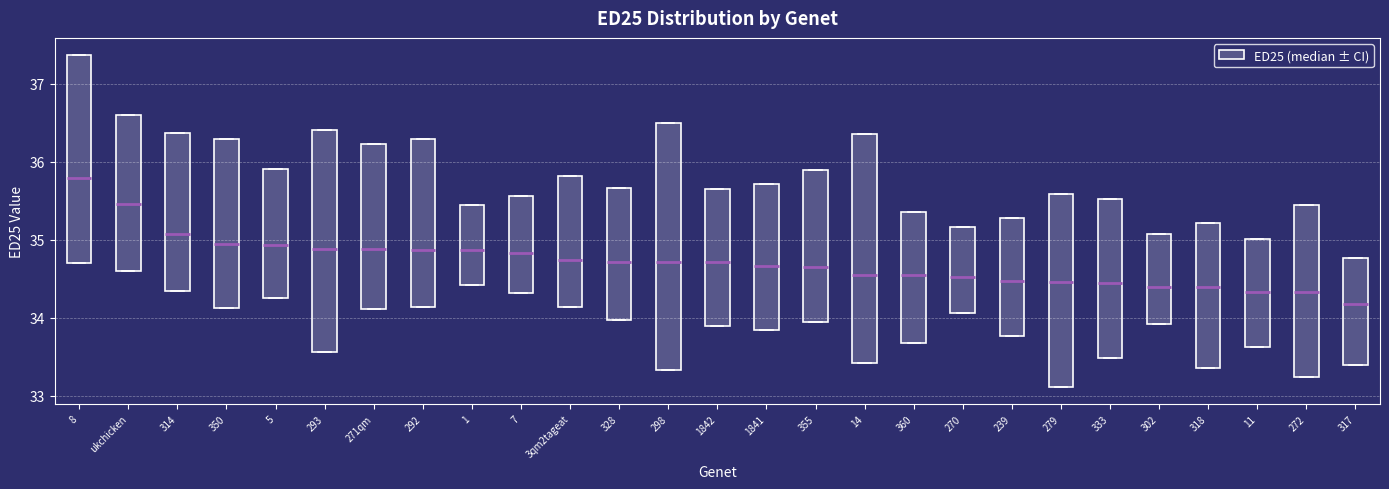

Reading left to right, transcribe this box plot: for each box, give where its median line is, the range the box spans, and where its two whiskers end, as read against the y-axis. The values are not printed on the chart, so give them approximately, as read against the axis.

8: median 35.8, box 34.7 to 37.4, whiskers 34.7 to 37.4
ukchicken: median 35.5, box 34.6 to 36.6, whiskers 34.6 to 36.6
314: median 35.1, box 34.3 to 36.4, whiskers 34.3 to 36.4
350: median 34.9, box 34.1 to 36.3, whiskers 34.1 to 36.3
5: median 34.9, box 34.3 to 35.9, whiskers 34.3 to 35.9
293: median 34.9, box 33.6 to 36.4, whiskers 33.6 to 36.4
271qm: median 34.9, box 34.1 to 36.2, whiskers 34.1 to 36.2
292: median 34.9, box 34.1 to 36.3, whiskers 34.1 to 36.3
1: median 34.9, box 34.4 to 35.4, whiskers 34.4 to 35.4
7: median 34.8, box 34.3 to 35.6, whiskers 34.3 to 35.6
3qm2tageat: median 34.7, box 34.1 to 35.8, whiskers 34.1 to 35.8
328: median 34.7, box 34.0 to 35.7, whiskers 34.0 to 35.7
298: median 34.7, box 33.3 to 36.5, whiskers 33.3 to 36.5
1842: median 34.7, box 33.9 to 35.6, whiskers 33.9 to 35.6
1841: median 34.7, box 33.8 to 35.7, whiskers 33.8 to 35.7
355: median 34.7, box 33.9 to 35.9, whiskers 33.9 to 35.9
14: median 34.5, box 33.4 to 36.4, whiskers 33.4 to 36.4
360: median 34.5, box 33.7 to 35.4, whiskers 33.7 to 35.4
270: median 34.5, box 34.1 to 35.2, whiskers 34.1 to 35.2
239: median 34.5, box 33.8 to 35.3, whiskers 33.8 to 35.3
279: median 34.5, box 33.1 to 35.6, whiskers 33.1 to 35.6
333: median 34.4, box 33.5 to 35.5, whiskers 33.5 to 35.5
302: median 34.4, box 33.9 to 35.1, whiskers 33.9 to 35.1
318: median 34.4, box 33.4 to 35.2, whiskers 33.4 to 35.2
11: median 34.3, box 33.6 to 35.0, whiskers 33.6 to 35.0
272: median 34.3, box 33.2 to 35.4, whiskers 33.2 to 35.4
317: median 34.2, box 33.4 to 34.8, whiskers 33.4 to 34.8